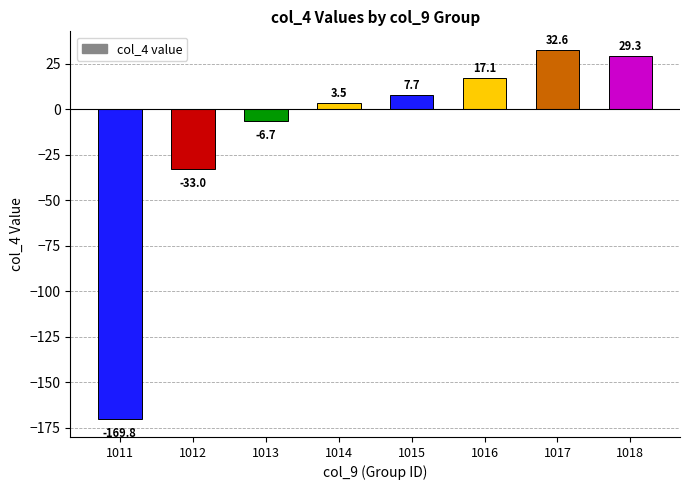

Read the value at 1012.

-33.0